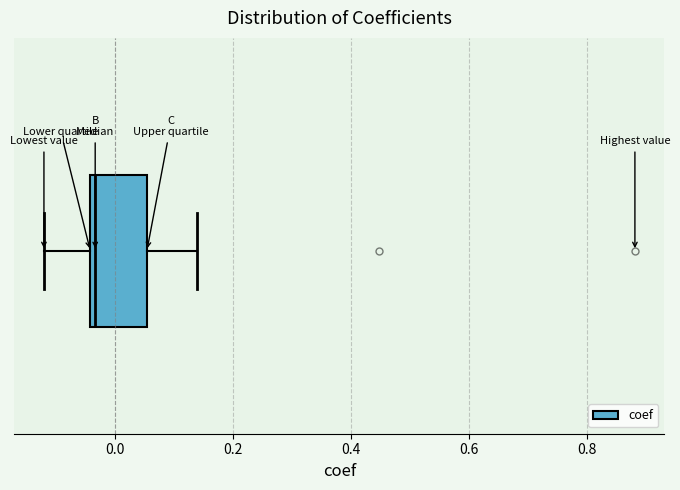

Transcribe this box plot: give where the median line is, the range the box spans, and where the two whiskers end, as read against the x-axis. The values are not printed on the chart, so give them approximately, as read against the axis.

median -0.04 (just right of the box's left edge), box -0.04 to 0.06, whiskers -0.12 to 0.14